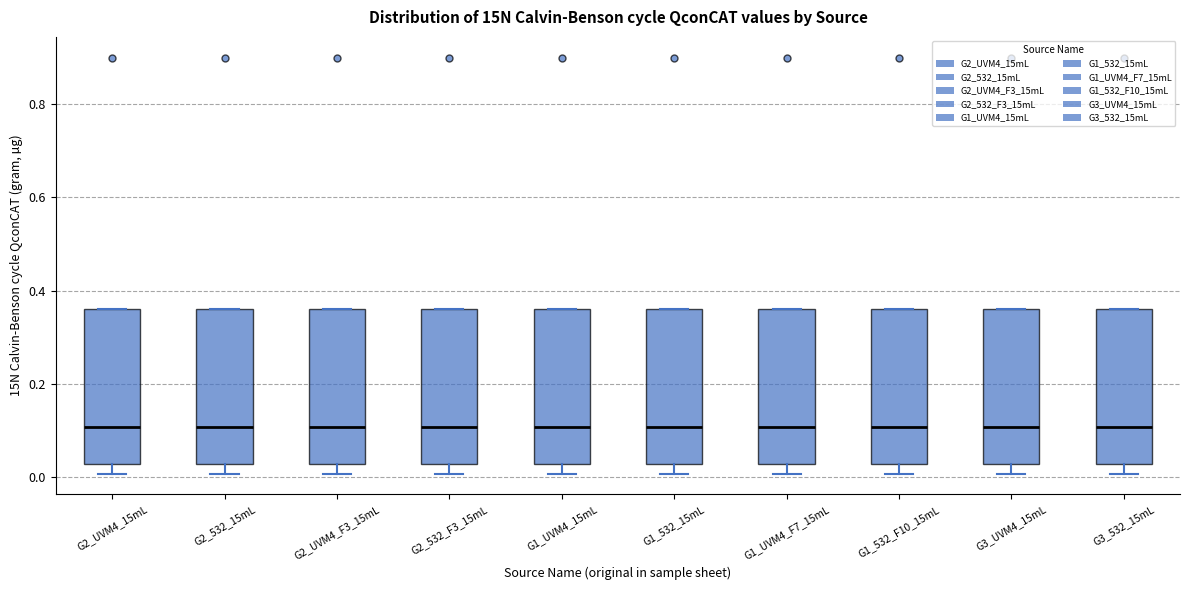

Reading left to right, read every box against the y-axis: the position of its median line, the range the box covers, and the ends of its whiskers. The values are not printed on the chart, so give them approximately, as read against the axis.

G2_UVM4_15mL: median 0.10, box 0.02 to 0.36, whiskers 0.00 to 0.36
G2_532_15mL: median 0.10, box 0.02 to 0.36, whiskers 0.00 to 0.36
G2_UVM4_F3_15mL: median 0.10, box 0.02 to 0.36, whiskers 0.00 to 0.36
G2_532_F3_15mL: median 0.10, box 0.02 to 0.36, whiskers 0.00 to 0.36
G1_UVM4_15mL: median 0.10, box 0.02 to 0.36, whiskers 0.00 to 0.36
G1_532_15mL: median 0.10, box 0.02 to 0.36, whiskers 0.00 to 0.36
G1_UVM4_F7_15mL: median 0.10, box 0.02 to 0.36, whiskers 0.00 to 0.36
G1_532_F10_15mL: median 0.10, box 0.02 to 0.36, whiskers 0.00 to 0.36
G3_UVM4_15mL: median 0.10, box 0.02 to 0.36, whiskers 0.00 to 0.36
G3_532_15mL: median 0.10, box 0.02 to 0.36, whiskers 0.00 to 0.36